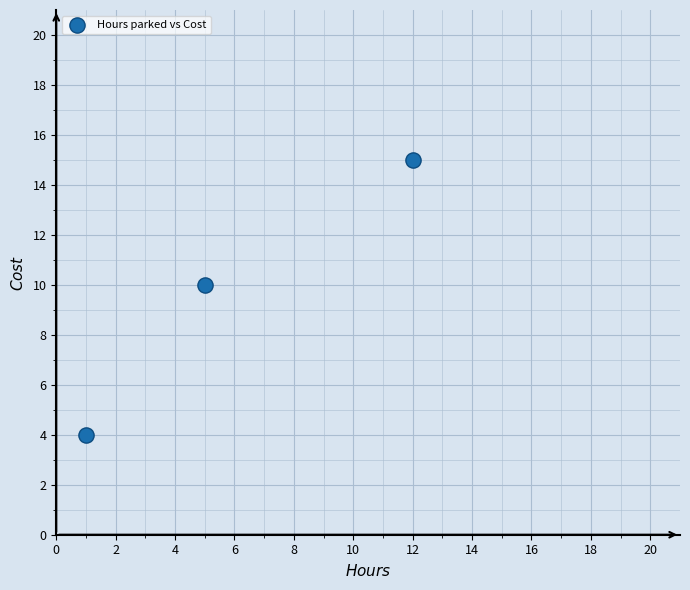

What Y value in the scatter plot is closest to 9?

10